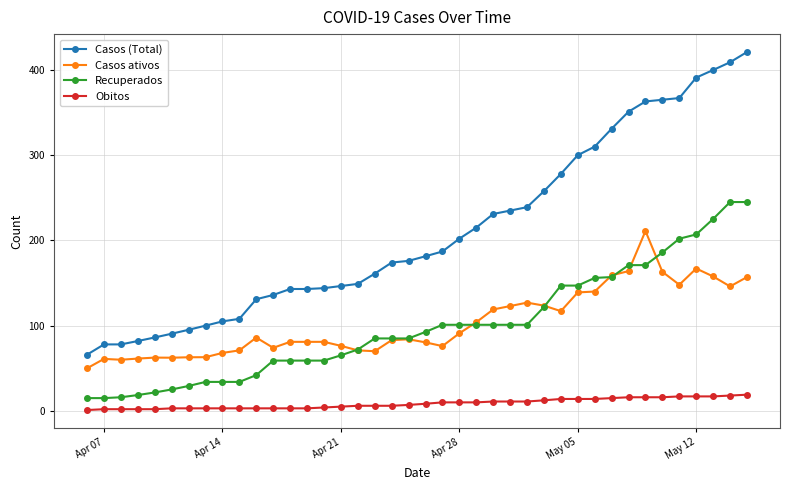

What is the maximum value for Casos ativos?

211.0